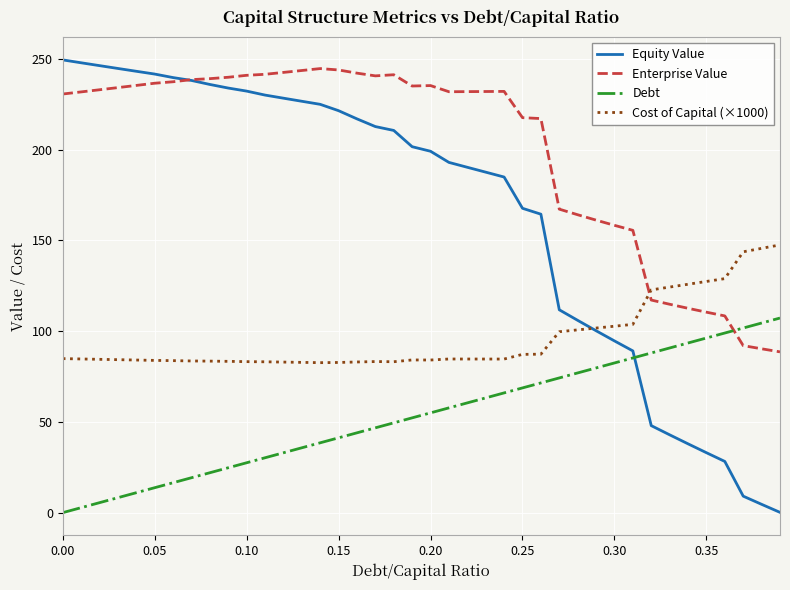

What are all the series names shown in the legend?

Equity Value, Enterprise Value, Debt, Cost of Capital (×1000)